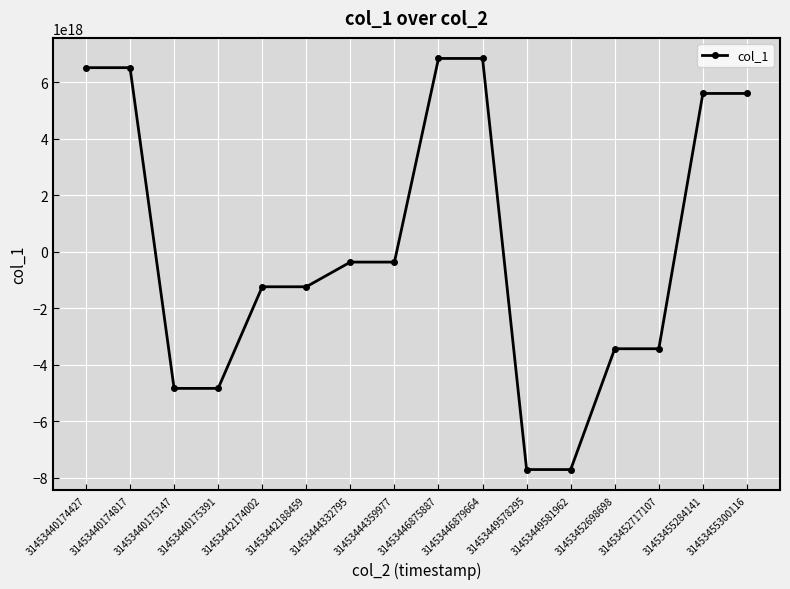

Which has a higher value, 31453452698698 or 31453442174002?

31453442174002